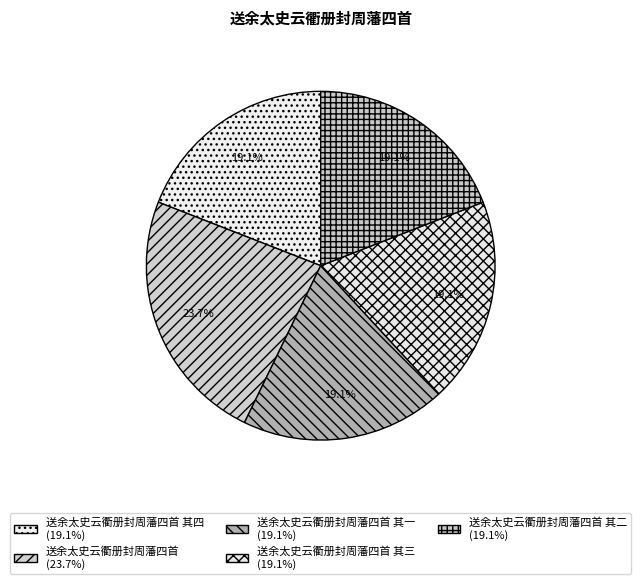

To the nearest percent, what is the difference between the largest and smallest slice percentages?

5%